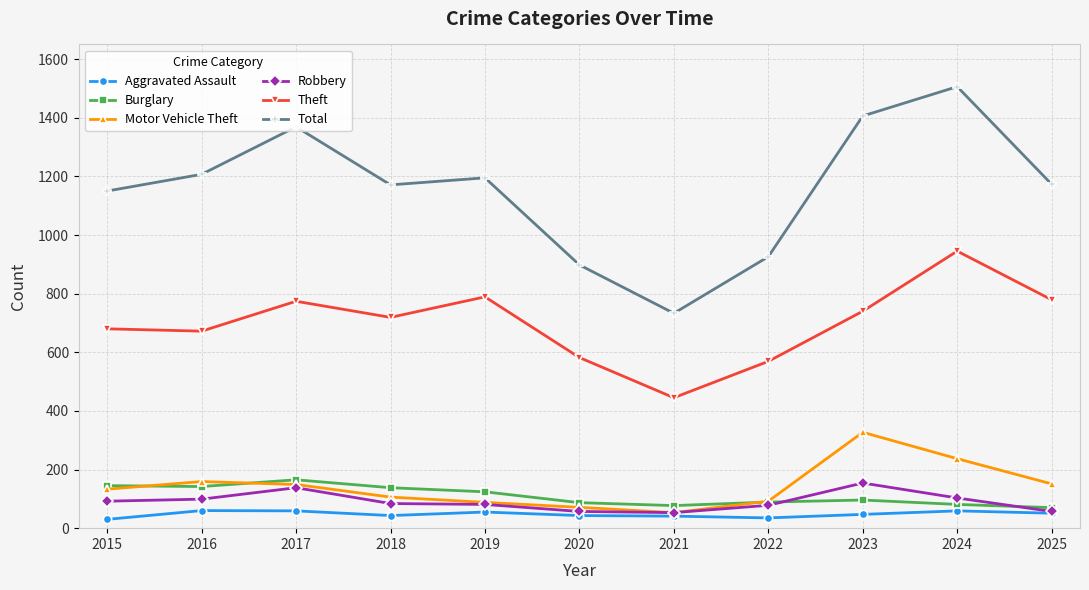

What is the sum of the Motor Vehicle Theft values at 2021 and 2022?

145